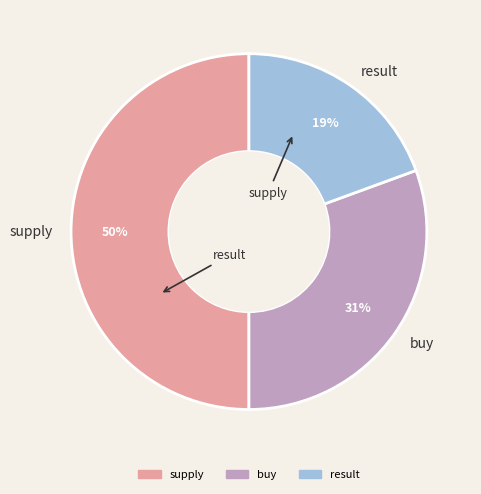

Rank the categories by value from highest to lowest.

supply, buy, result